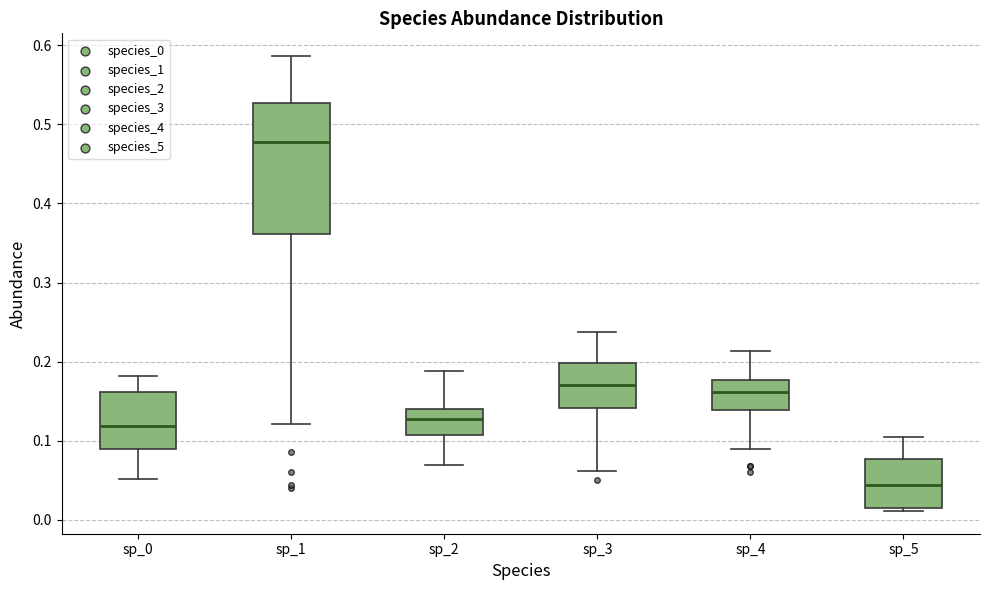

Which box's median line is the lowest?

sp_5